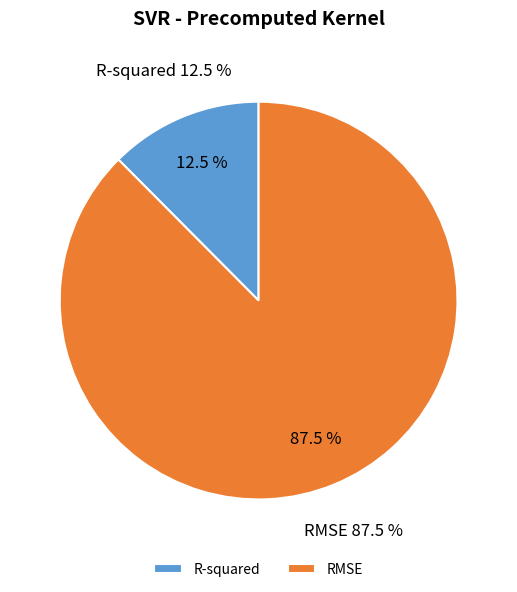

Which slice is the smallest?

R-squared